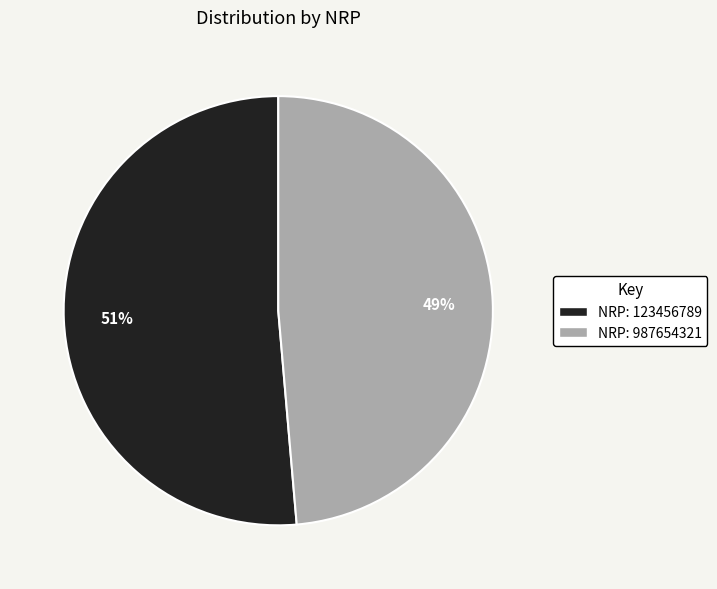

To the nearest percent, what is the average slice percentage?

50%